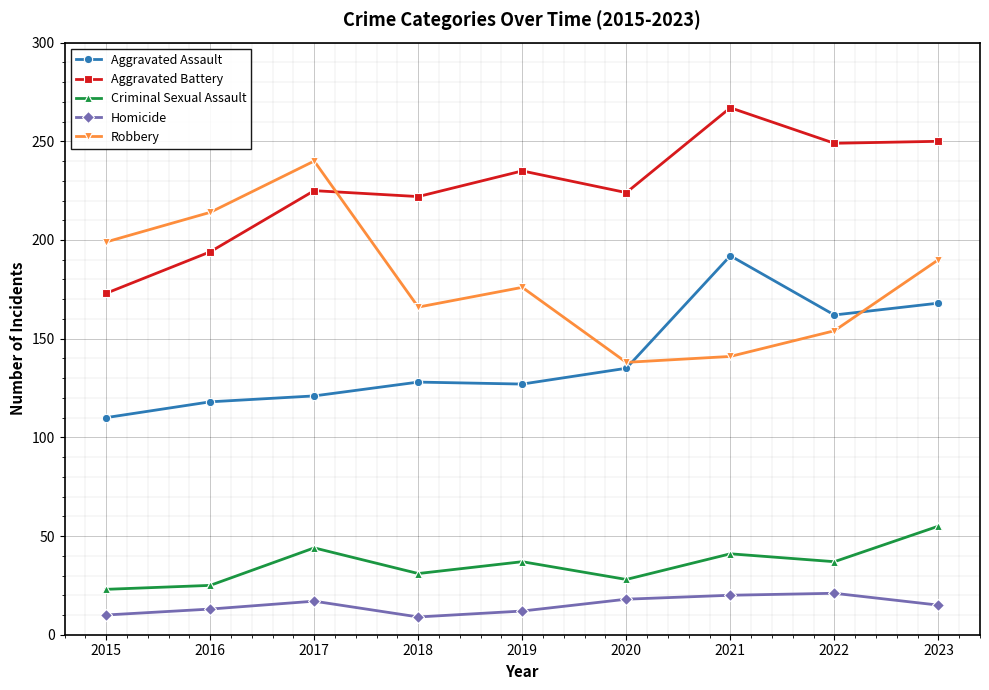

Which category has the highest value in the Aggravated Assault series?

2021